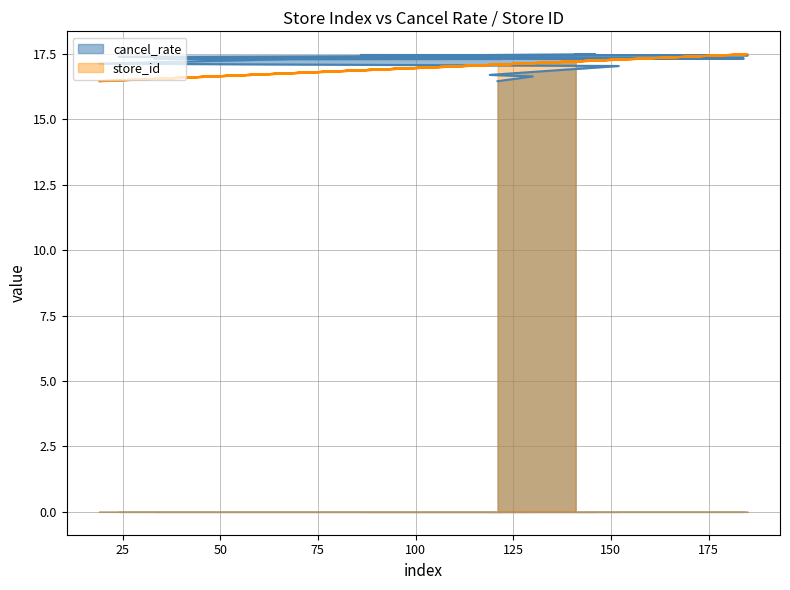

Does the chart have visible grid lines?

Yes